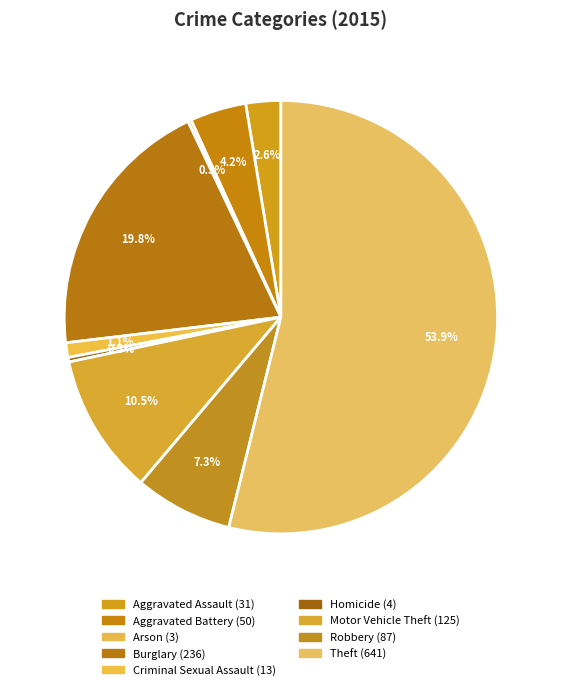

Which slice is the smallest?

Arson